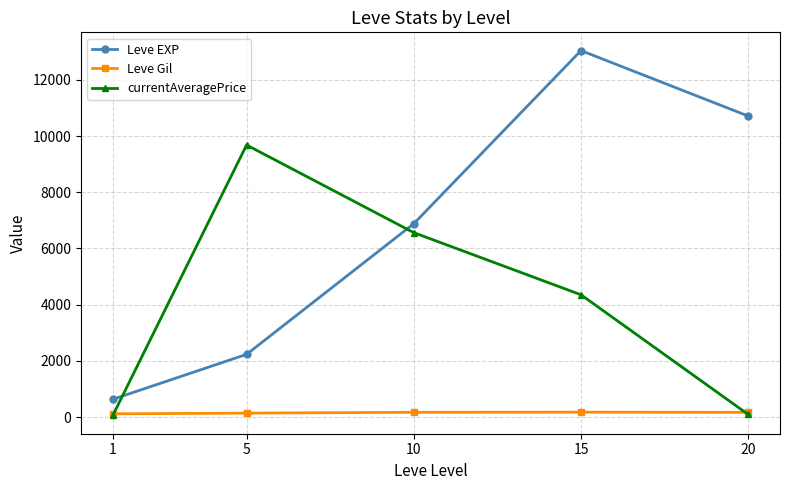

How many interior local peaks does the currentAveragePrice series have?

1